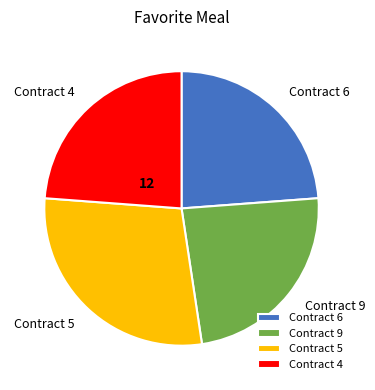

How many slices are in this pie chart?

4